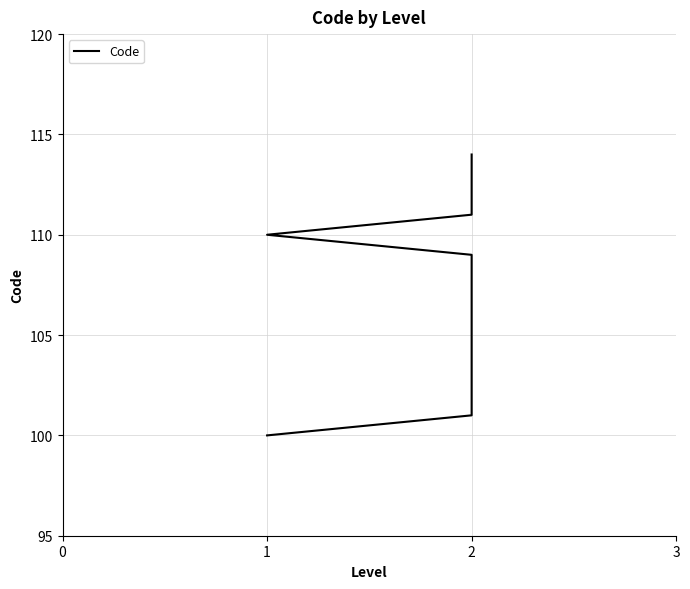

What is the sum of all values?

1605